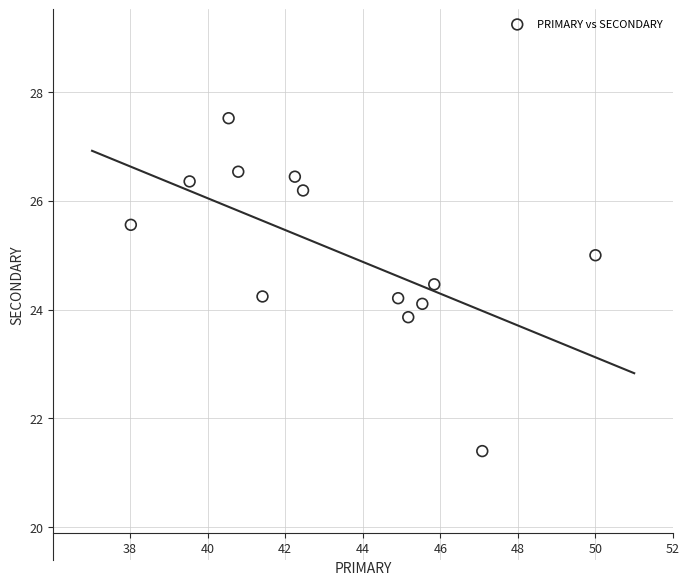

What is the range of Y values (max minus min)?

6.1